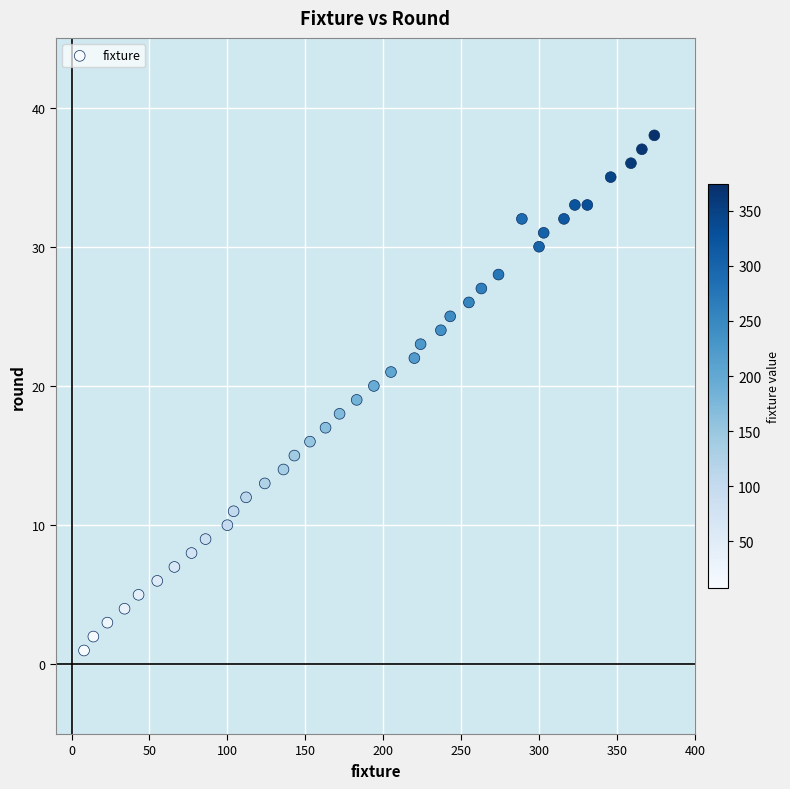

What is the range of Y values (max minus min)?

37